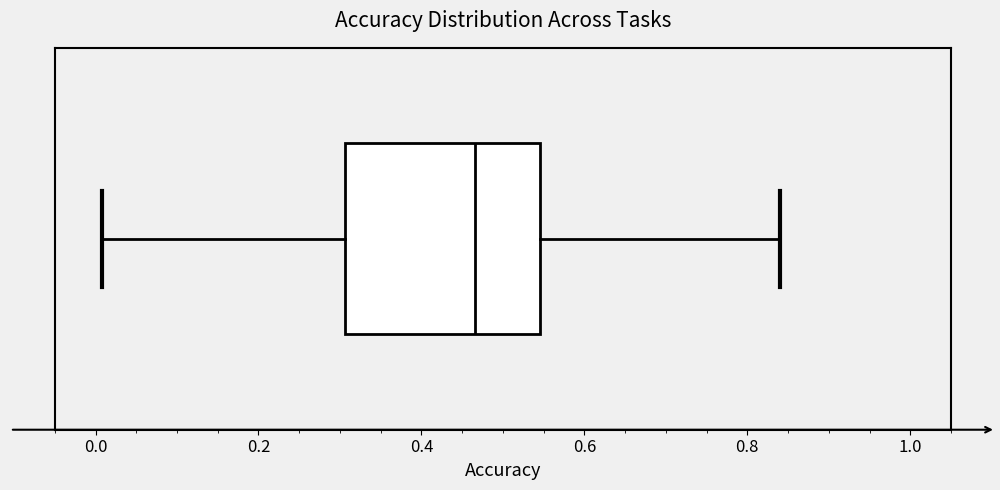

Where does the median line of the box sit on the x-axis? The values are not printed on the chart, so give them approximately, as read against the axis.

0.46